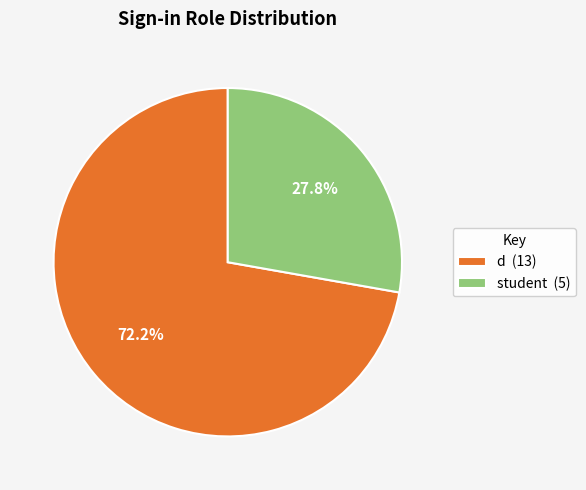

To the nearest percent, what portion does d represent?

72%